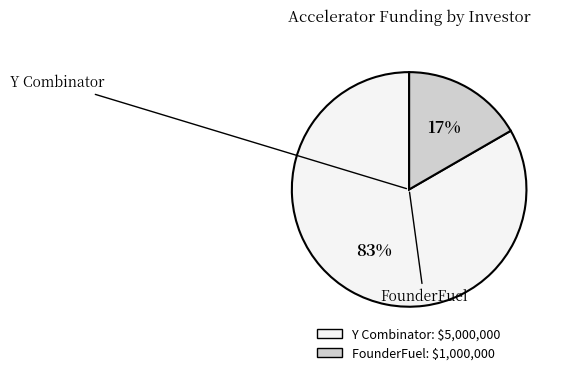

Do FounderFuel and Y Combinator together represent more than half of the pie?

Yes